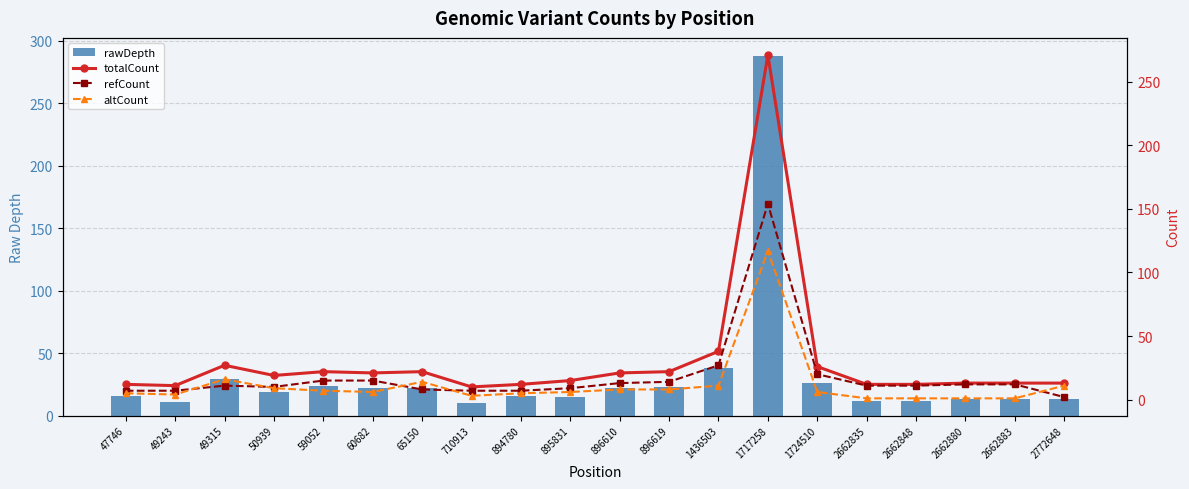

Reading right to left, list all the values displayed in this chart.

rawDepth: 13	13	13	12	12	26	288	38	23	22	15	16	10	22	22	24	19	29	11	16
totalCount: 13	13	13	12	12	26	271	38	22	21	15	12	10	22	21	22	19	27	11	12
refCount: 2	12	12	11	11	20	154	27	14	13	9	7	7	8	15	15	10	11	7	7
altCount: 11	1	1	1	1	6	117	11	8	8	6	5	3	14	6	7	9	16	4	5